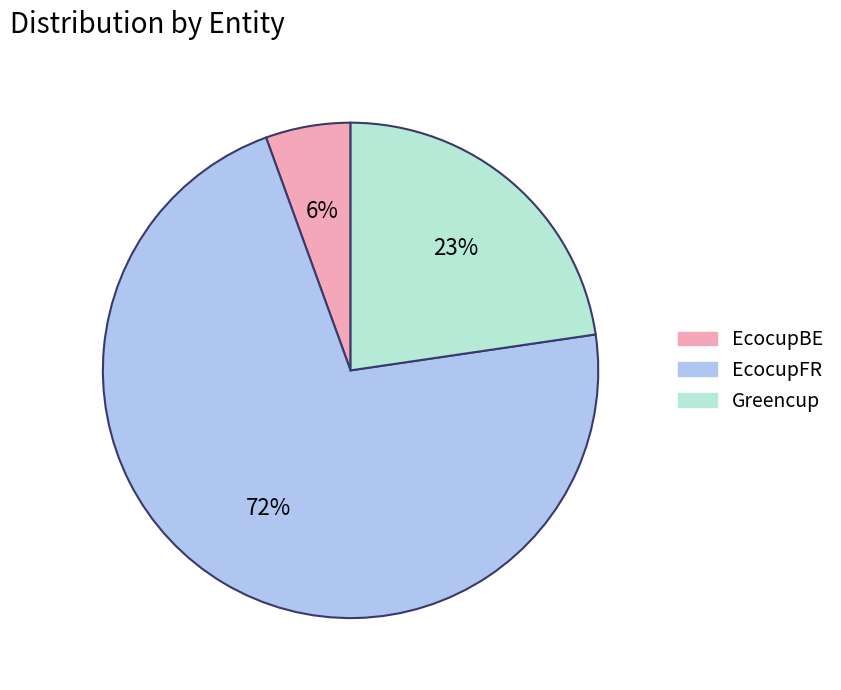

Rank the categories by value from lowest to highest.

EcocupBE, Greencup, EcocupFR